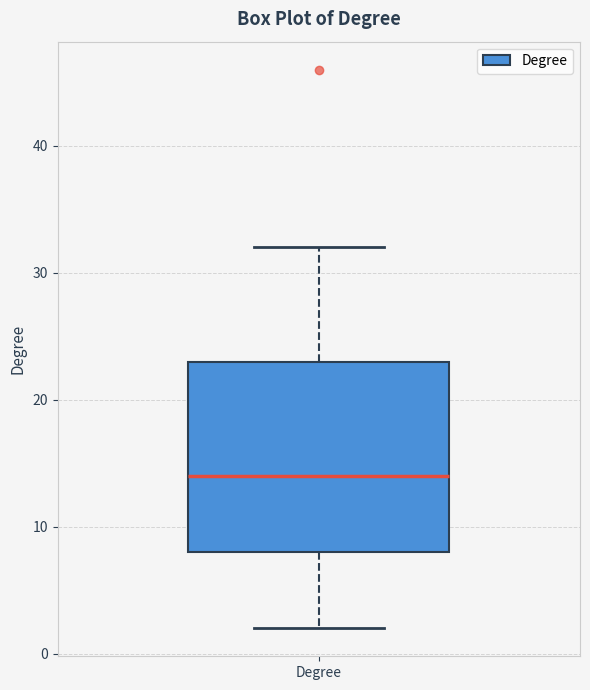

Transcribe this box plot: give where the median line is, the range the box spans, and where the two whiskers end, as read against the y-axis. The values are not printed on the chart, so give them approximately, as read against the axis.

median 14, box 8 to 23, whiskers 2 to 32